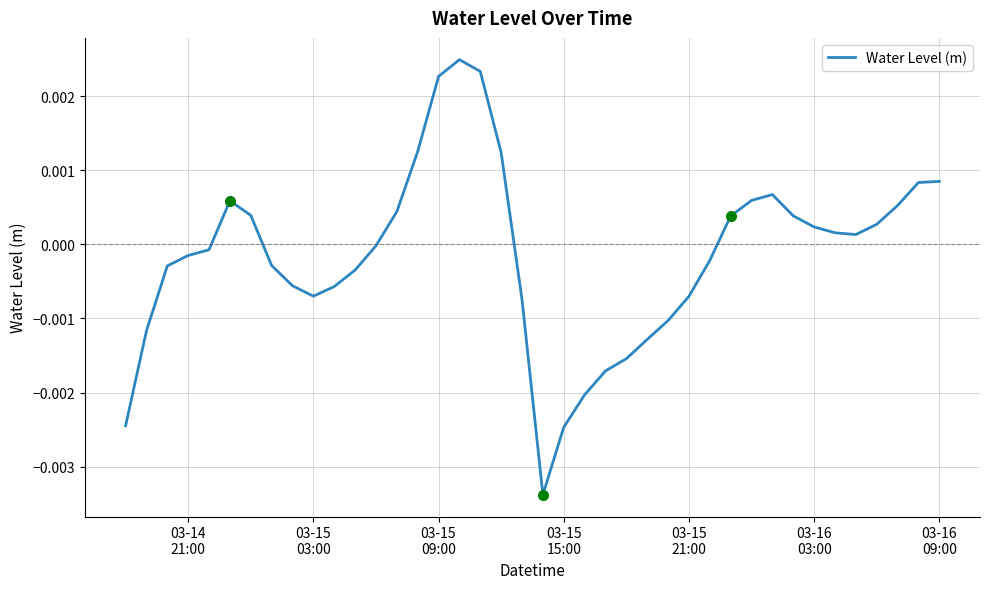

How many interior local valleys (lower than both neighbors) does the data have?

3